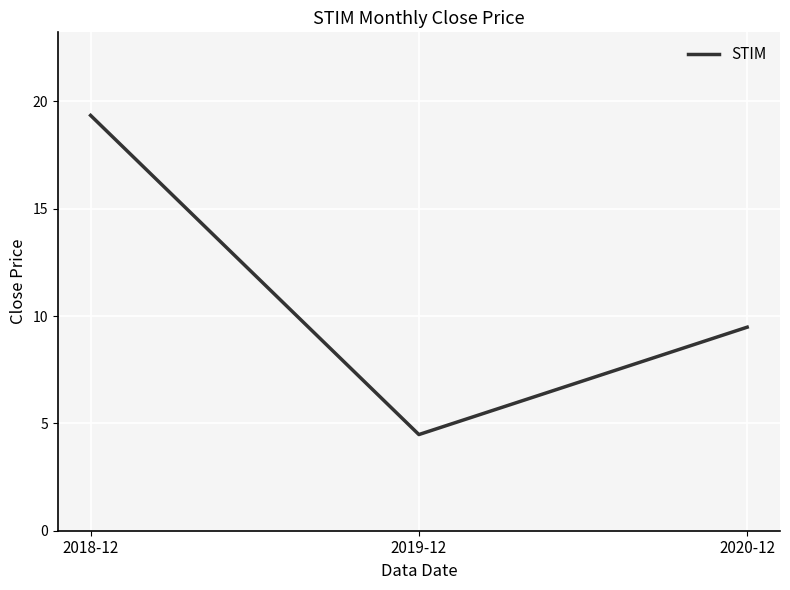

Which category has the highest value across all series?

2018-12